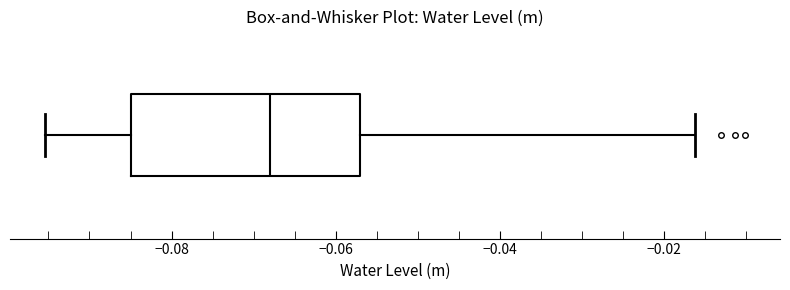

Where is the left edge of the box on the x-axis? The values are not printed on the chart, so give them approximately, as read against the axis.

-0.084